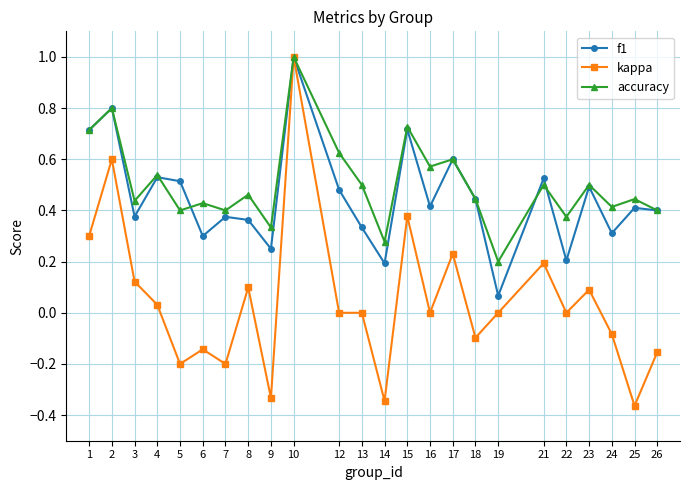

At which category is the sum across all series the highest?

10